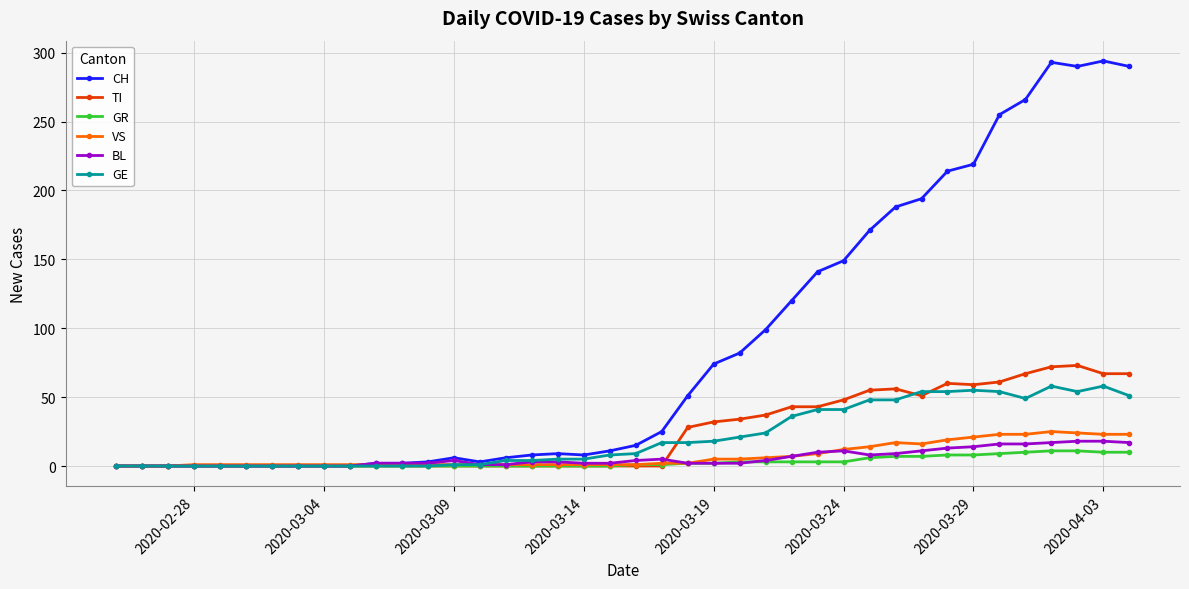

Which series has the largest total across all categories?

CH